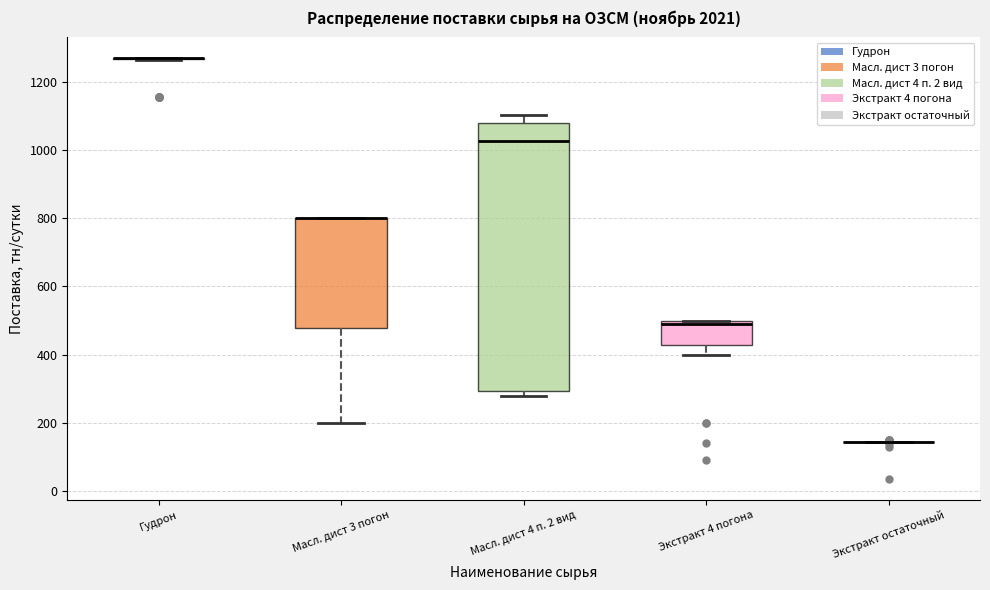

Which box is the tallest, from its lower edge to its upper edge?

Масл. дист 4 п. 2 вид